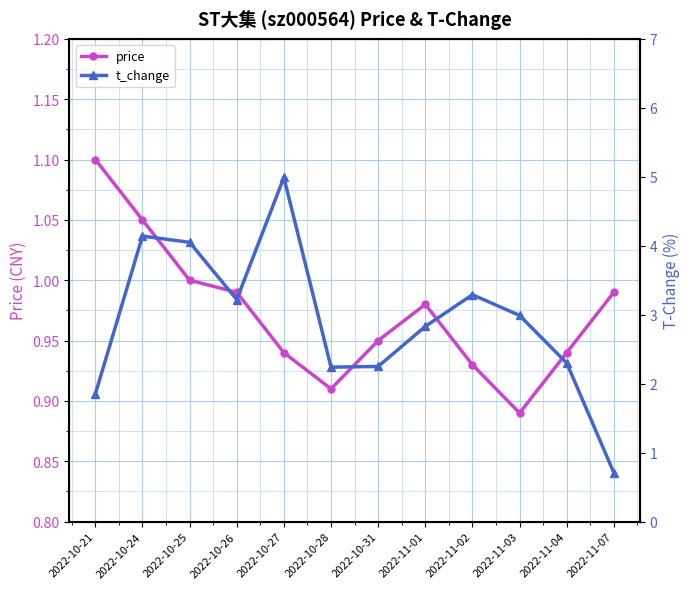

What is the minimum value shown in the chart?

0.7